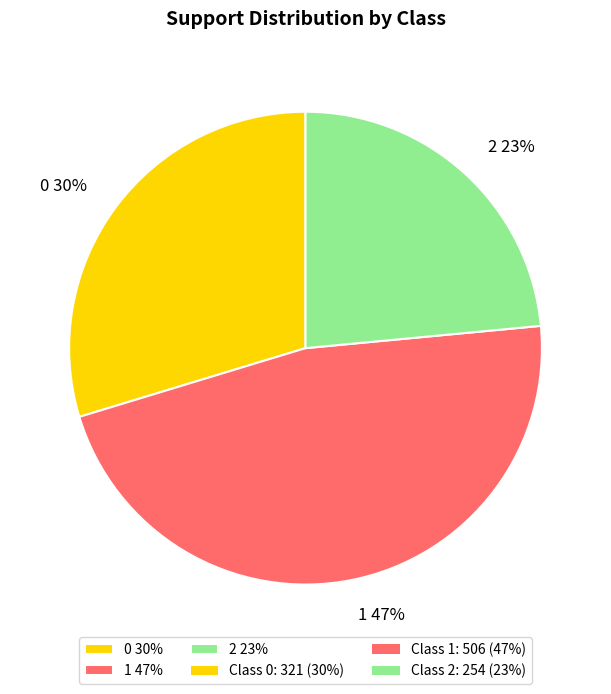

Count the number of slices in the pie.

3